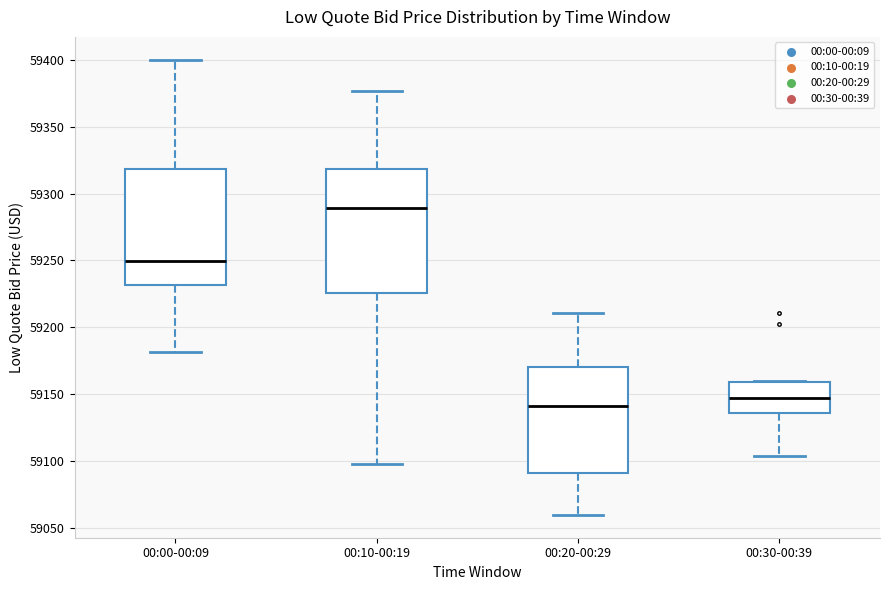

Reading left to right, transcribe this box plot: for each box, give where its median line is, the range the box spans, and where its two whiskers end, as read against the y-axis. The values are not printed on the chart, so give them approximately, as read against the axis.

00:00-00:09: median 59250, box 59230 to 59320, whiskers 59180 to 59400
00:10-00:19: median 59290, box 59225 to 59320, whiskers 59100 to 59375
00:20-00:29: median 59140, box 59090 to 59170, whiskers 59060 to 59210
00:30-00:39: median 59145, box 59135 to 59160, whiskers 59105 to 59160